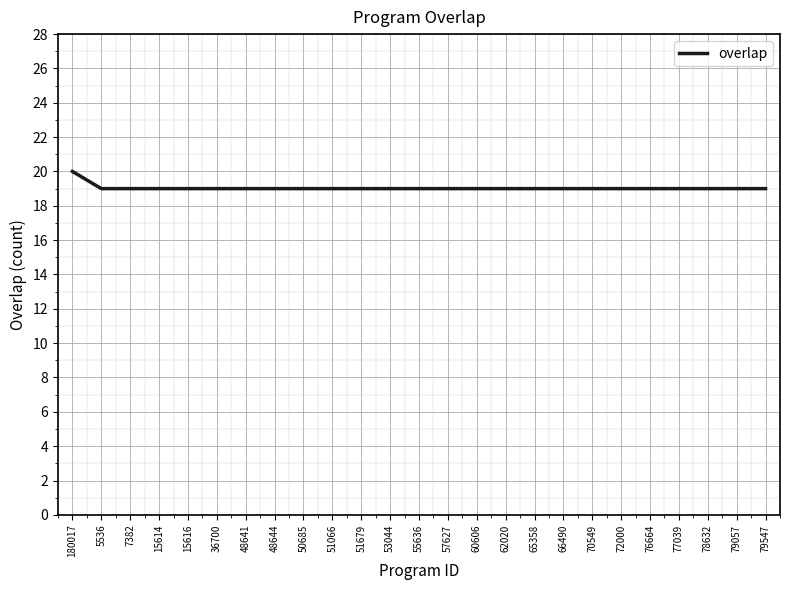

True or false: the data shows 12 at 57627.

False